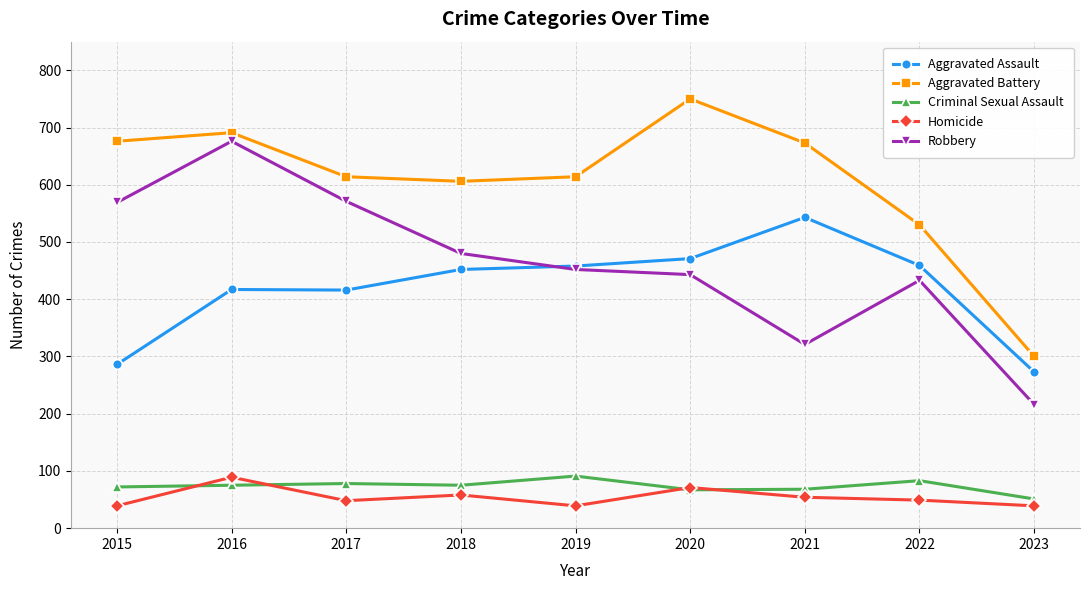

True or false: Aggravated Battery has more than 0 points higher than both neighbors.

True